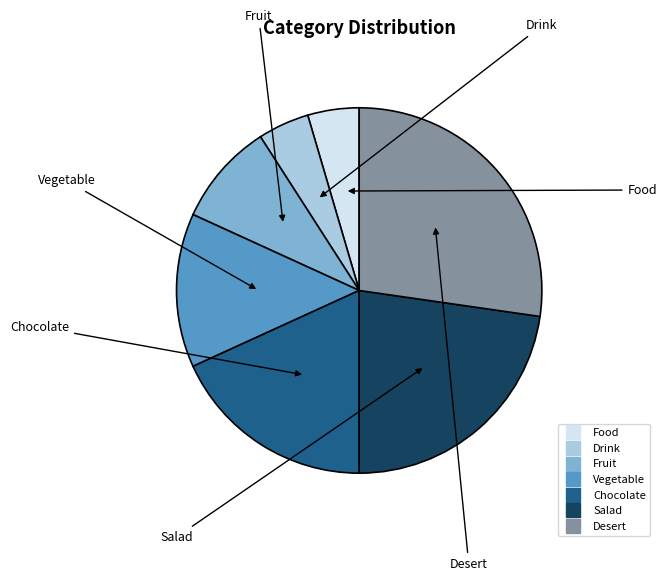

Which slice is the largest?

Desert